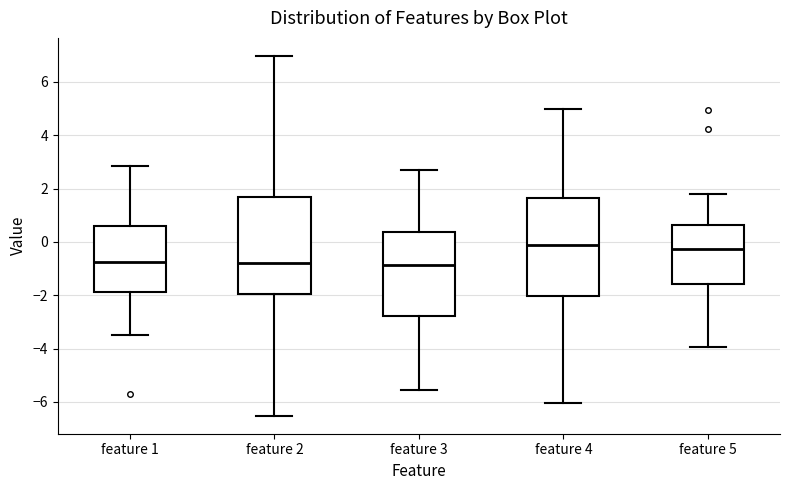

Reading left to right, read every box against the y-axis: the position of its median line, the range the box covers, and the ends of its whiskers. The values are not printed on the chart, so give them approximately, as read against the axis.

feature 1: median -0.8, box -1.8 to 0.6, whiskers -3.4 to 2.8
feature 2: median -0.8, box -2.0 to 1.6, whiskers -6.6 to 7.0
feature 3: median -0.8, box -2.8 to 0.4, whiskers -5.6 to 2.6
feature 4: median -0.2, box -2.0 to 1.6, whiskers -6.0 to 5.0
feature 5: median -0.2, box -1.6 to 0.6, whiskers -4.0 to 1.8